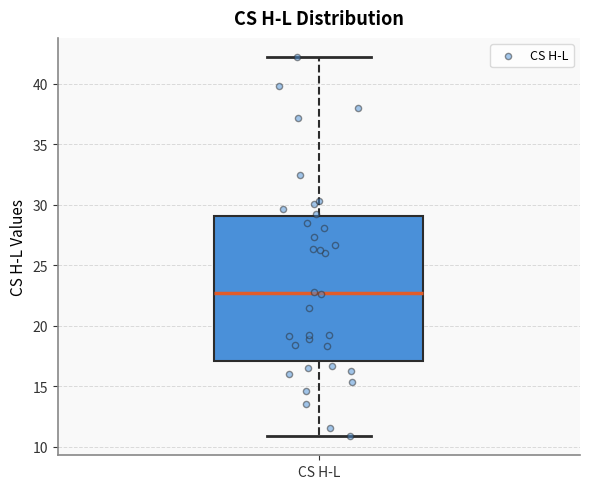

Transcribe this box plot: give where the median line is, the range the box spans, and where the two whiskers end, as read against the y-axis. The values are not printed on the chart, so give them approximately, as read against the axis.

median 22.5, box 17.0 to 29.0, whiskers 11.0 to 42.0